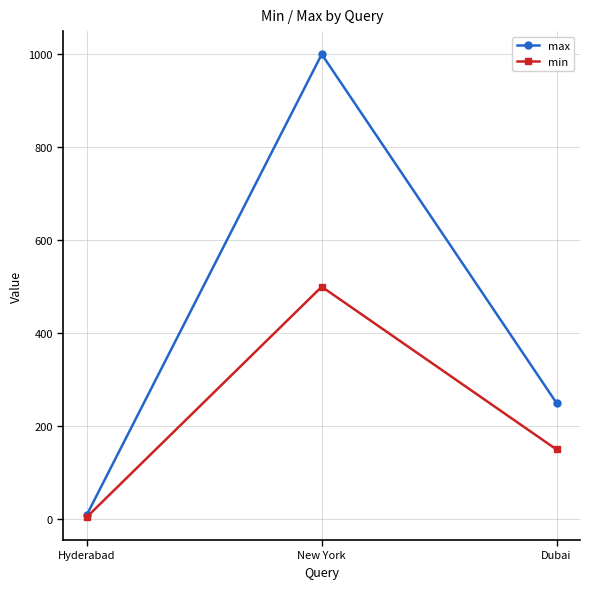

Where does the max series first go above 250?

New York